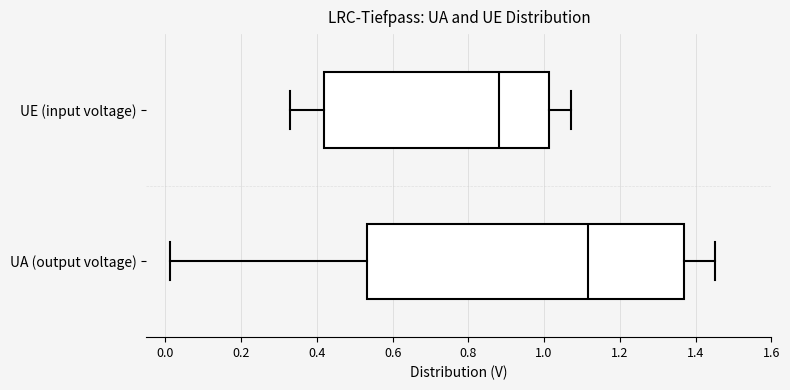

Comparing the boxes themselves (not the whiskers), which one is the widest?

UA (output voltage)